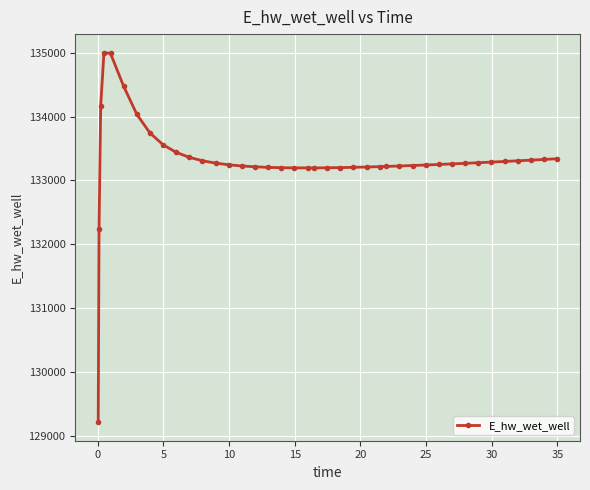

What is the difference between the maximum and minimum values?

5792.3